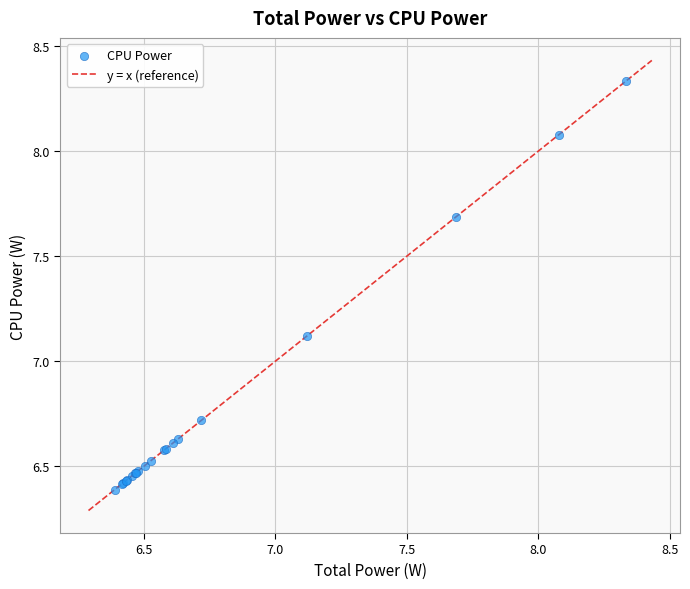

What Y value in the scatter plot is closest to 7?

7.1